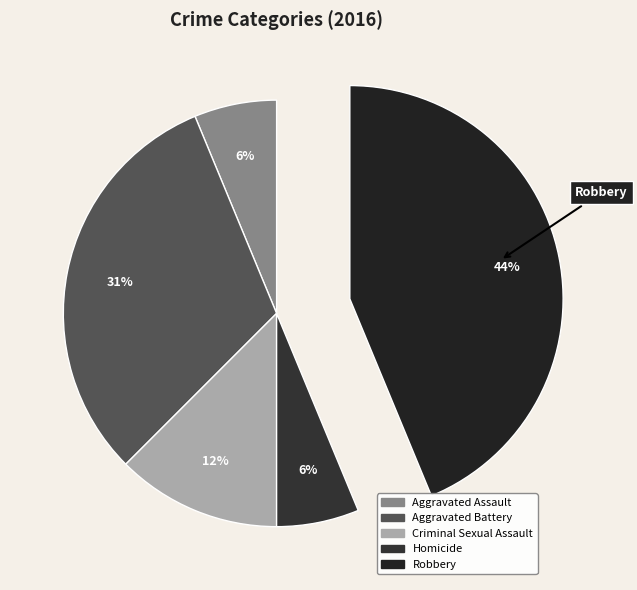

To the nearest percent, what percentage of the pie is Aggravated Assault?

6%